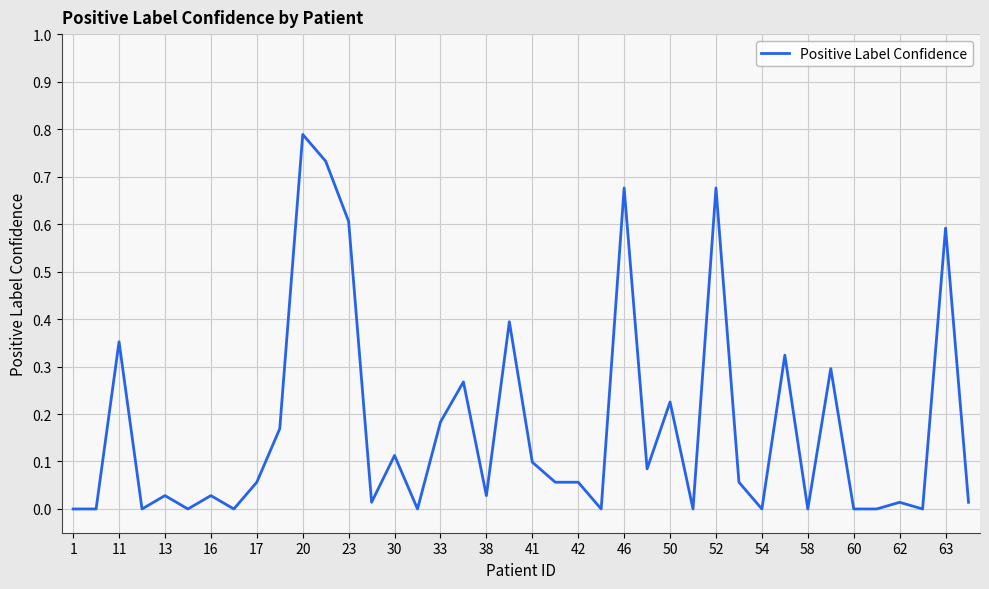

How many lines are shown in the chart?

1